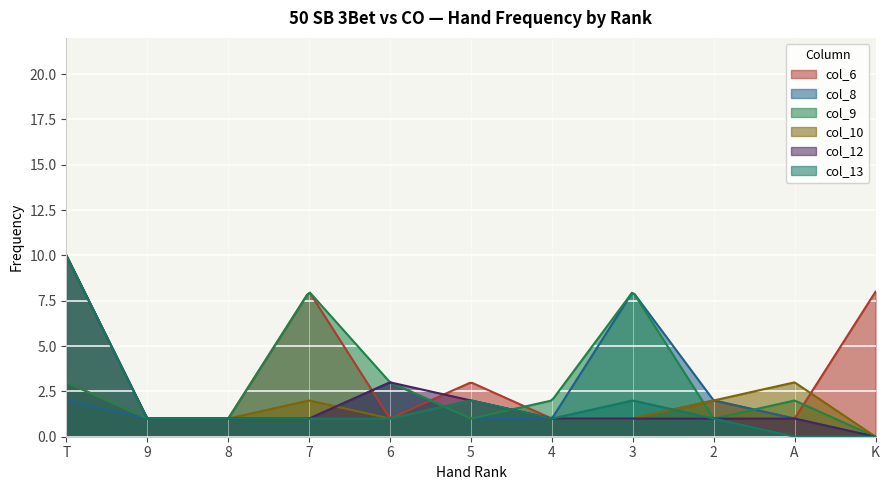

How many lines are shown in the chart?

6